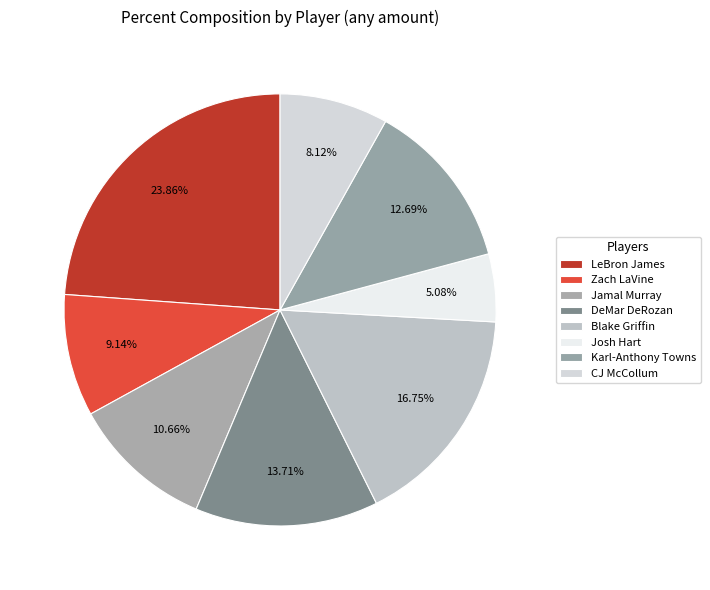

How many slices are in this pie chart?

8